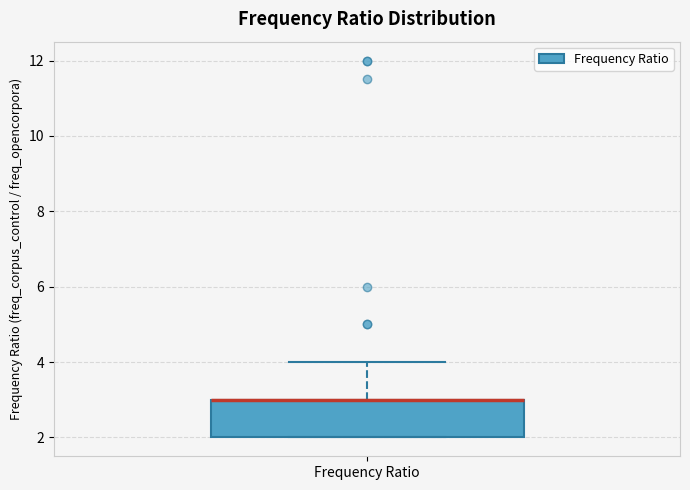

Read this box plot against the y-axis: the position of the median line, the range covered by the box, and the ends of both whiskers. The values are not printed on the chart, so give them approximately, as read against the axis.

median 3 (drawn on the box's upper edge), box 2 to 3, whiskers 2 to 4